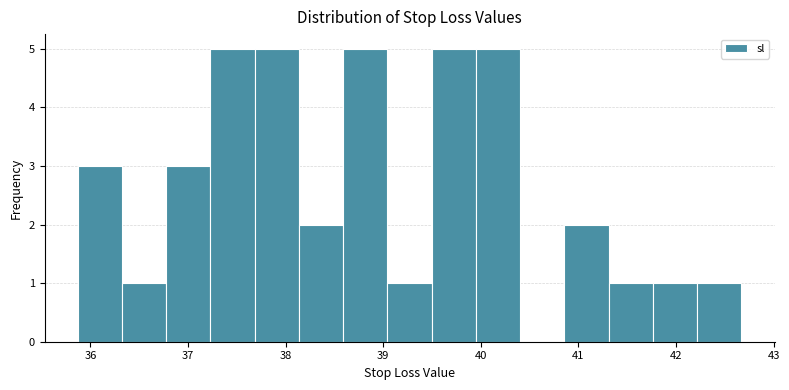

Reading left to right, transcribe this chart: for each bar, give the range it covers on the x-axis and its height. Neither the bar edges nor the heights are printed on the chart, so give them approximately, as read against the axes.

35.9 to 36.3: 3
36.3 to 36.8: 1
36.8 to 37.2: 3
37.2 to 37.7: 5
37.7 to 38.1: 5
38.1 to 38.6: 2
38.6 to 39.0: 5
39.0 to 39.5: 1
39.5 to 40.0: 5
40.0 to 40.4: 5
40.4 to 40.9: 0
40.9 to 41.3: 2
41.3 to 41.8: 1
41.8 to 42.2: 1
42.2 to 42.7: 1